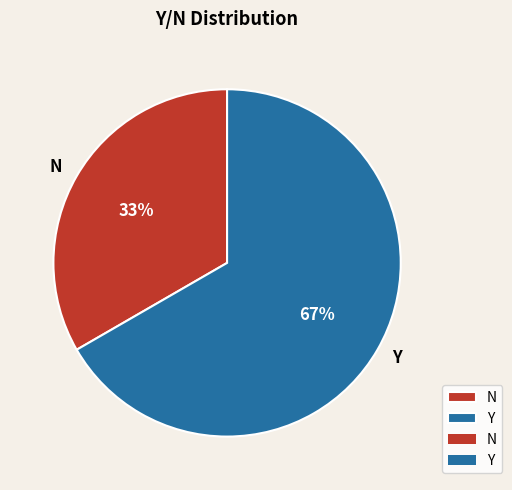

The Y slice represents 80% of the pie. True or false?

False